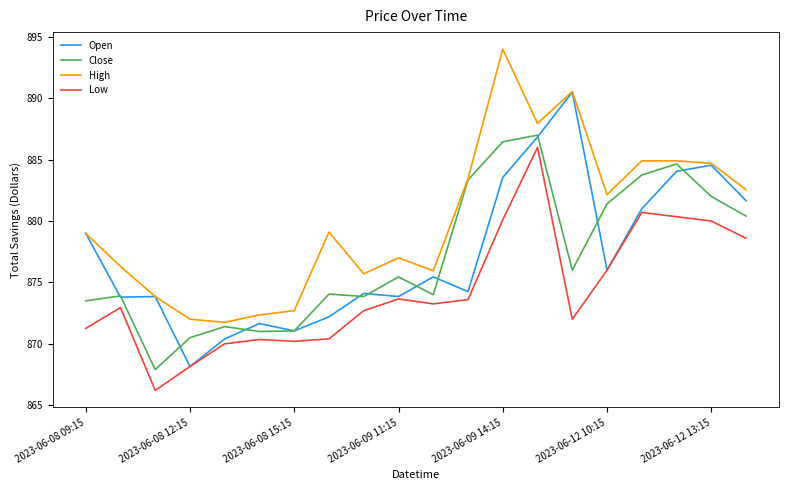

True or false: Close and Low cross at least once.

False